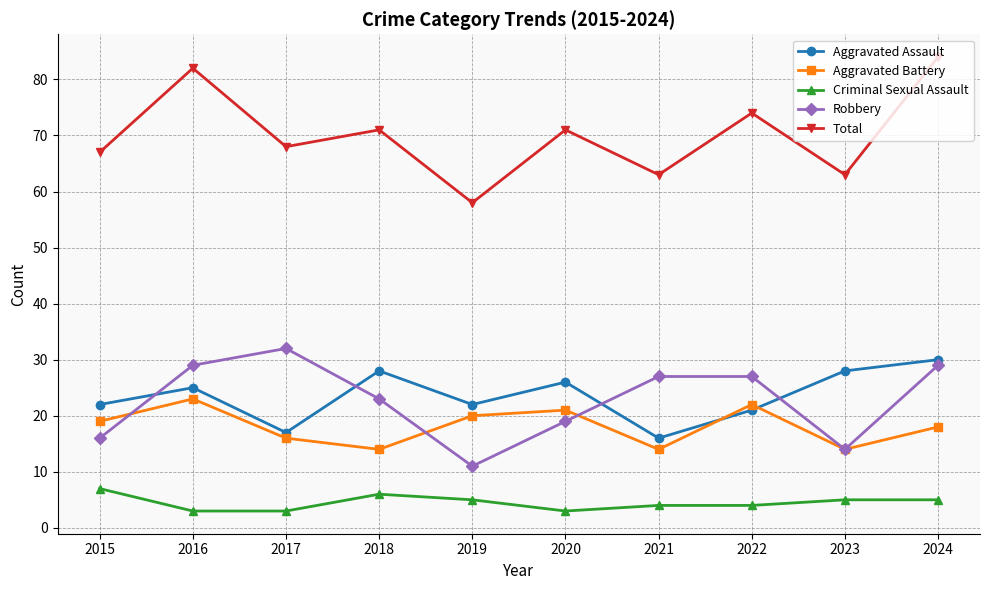

At which category is the sum across all series the highest?

2024